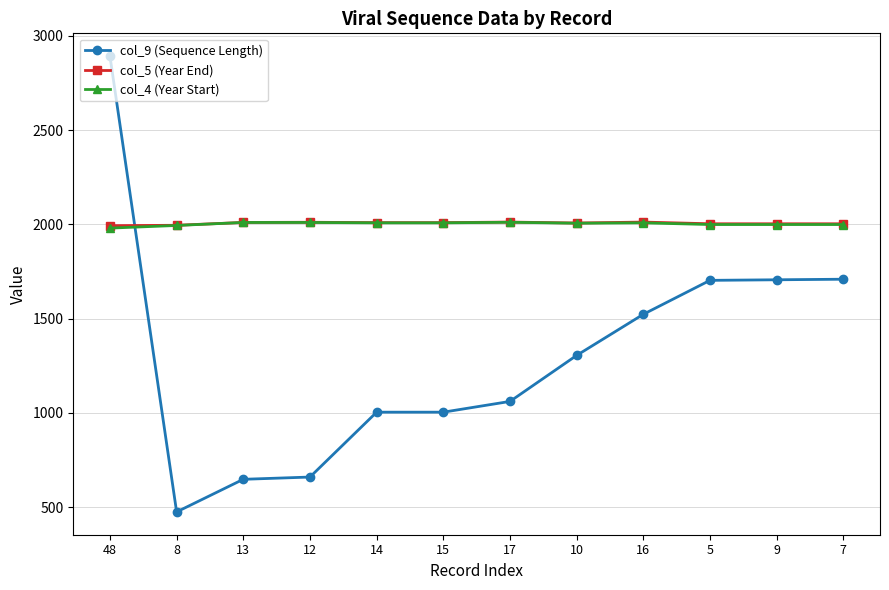

Where is the first local minimum for col_9 (Sequence Length)?

8